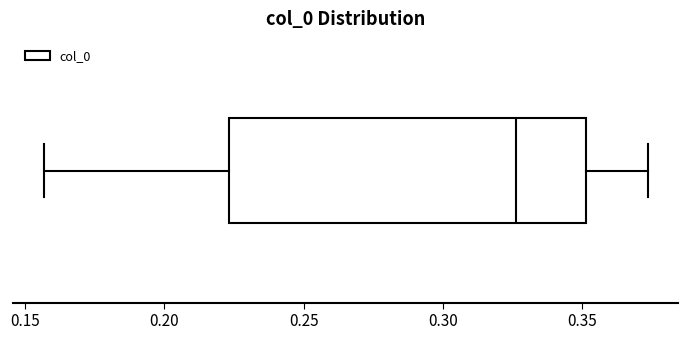

Transcribe this box plot: give where the median line is, the range the box spans, and where the two whiskers end, as read against the x-axis. The values are not printed on the chart, so give them approximately, as read against the axis.

median 0.325, box 0.225 to 0.350, whiskers 0.155 to 0.375